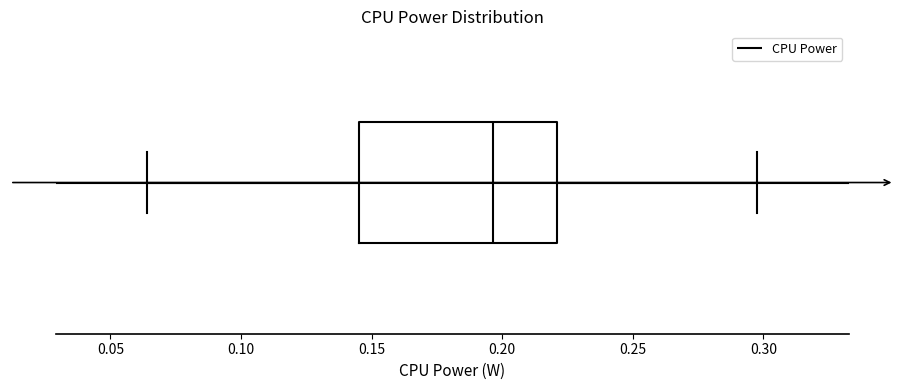

Transcribe this box plot: give where the median line is, the range the box spans, and where the two whiskers end, as read against the x-axis. The values are not printed on the chart, so give them approximately, as read against the axis.

median 0.195, box 0.145 to 0.220, whiskers 0.065 to 0.300